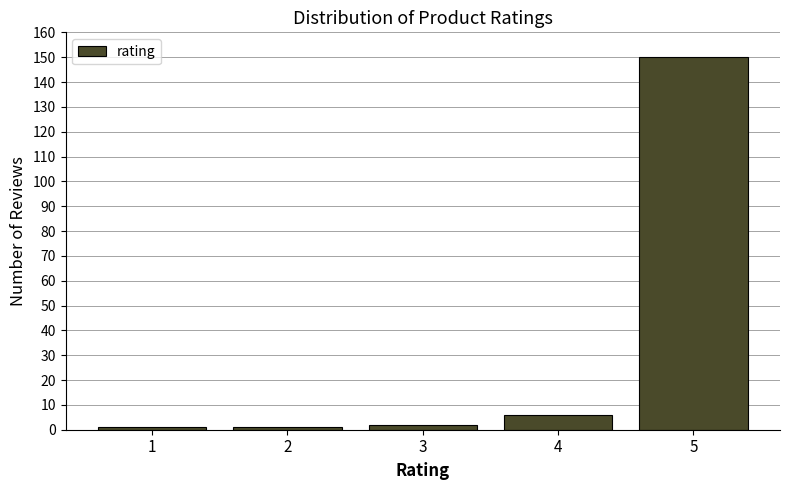

Reading left to right, what are all the values shown in this chart?

1=1	2=1	3=2	4=6	5=150